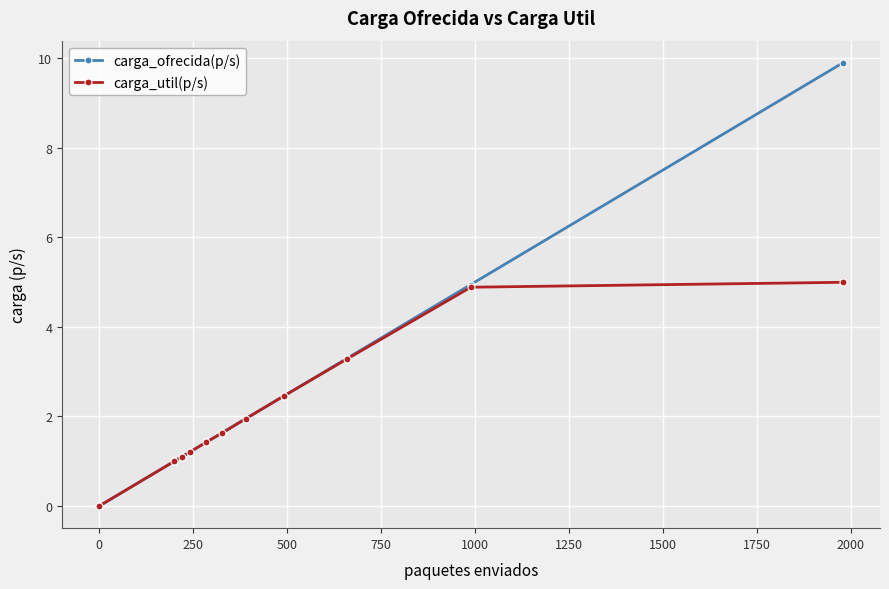

How many data points does each series have?

11